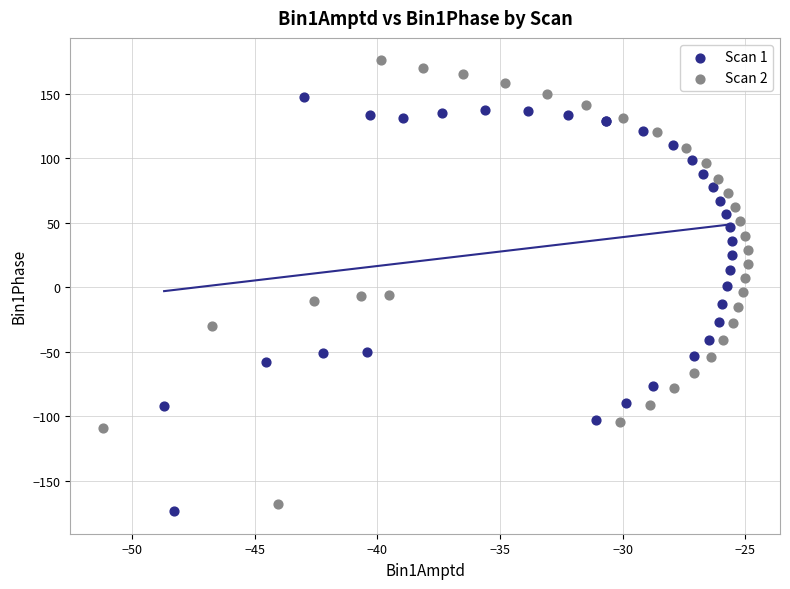

Which series contains the lowest Y value?

Scan 1